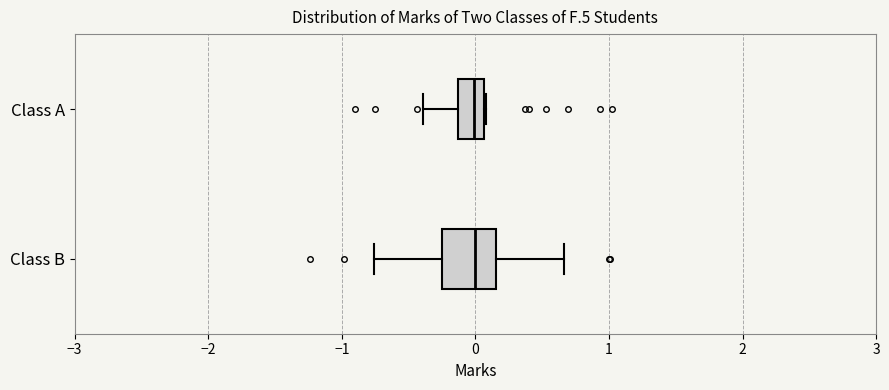

Reading bottom to top, transcribe this box plot: for each box, give where its median line is, the range the box spans, and where its two whiskers end, as read against the x-axis. The values are not printed on the chart, so give them approximately, as read against the axis.

Class B: median 0.0, box -0.2 to 0.2, whiskers -0.8 to 0.7
Class A: median 0.0, box -0.1 to 0.1, whiskers -0.4 to 0.1